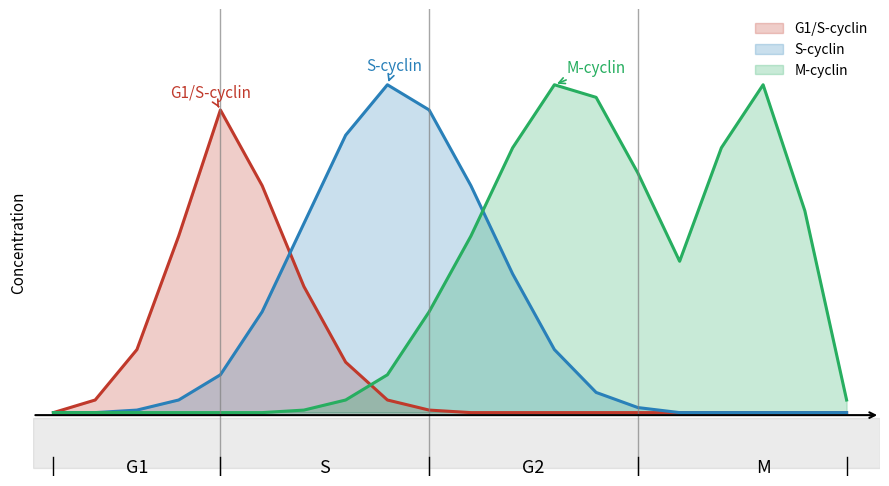

What is the highest value of the S-cyclin series?

13.0